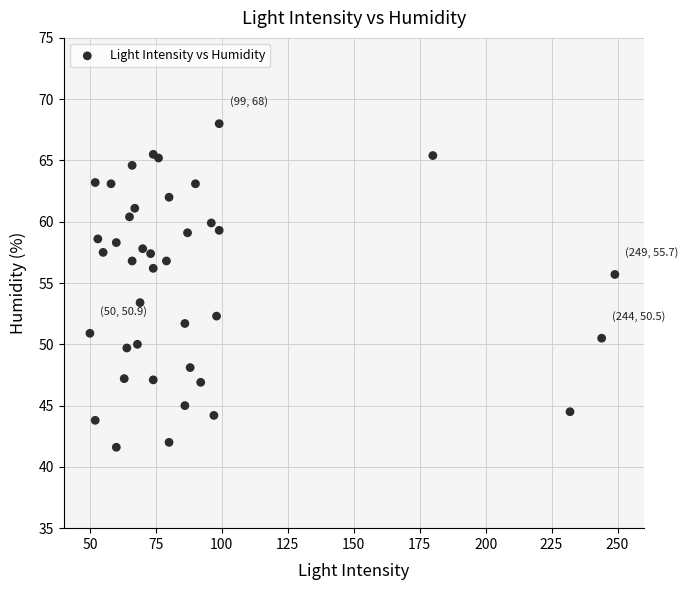

What Y value in the scatter plot is closest to 54?

53.4